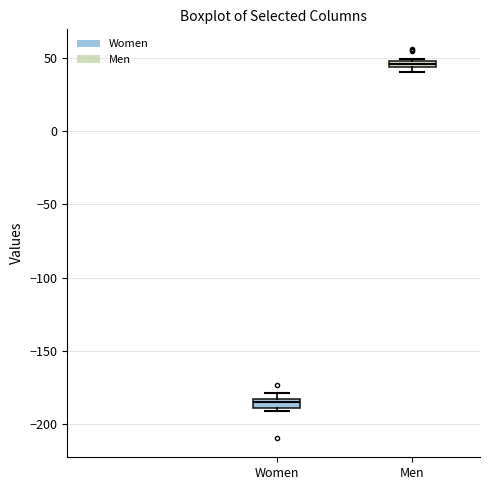

Where is the lower edge of the box for Men on the y-axis? The values are not printed on the chart, so give them approximately, as read against the axis.

45